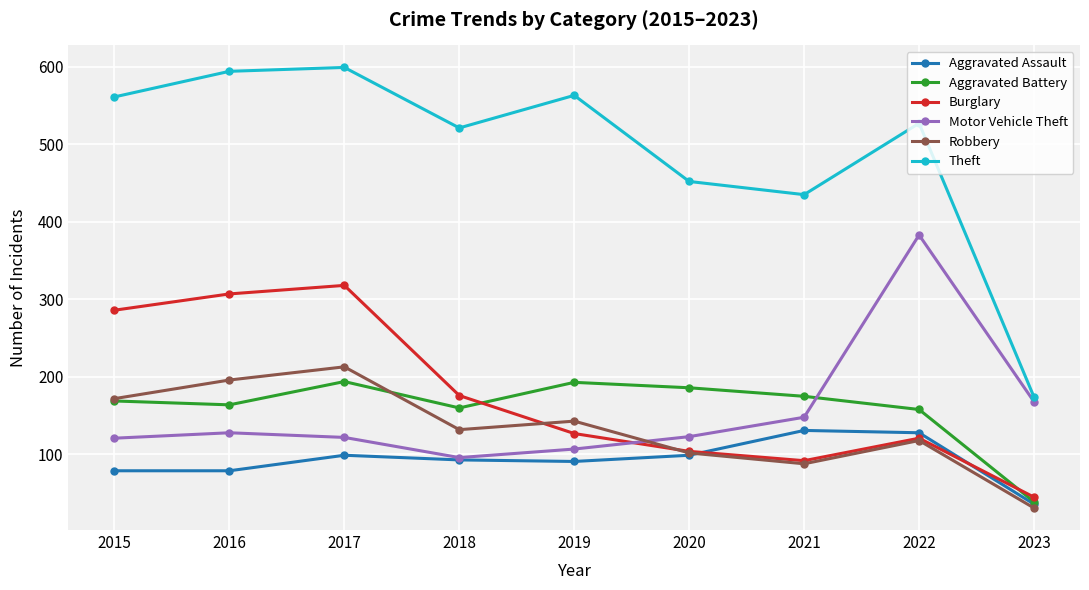

What is the value of the Robbery point at the 9th from the left?

31